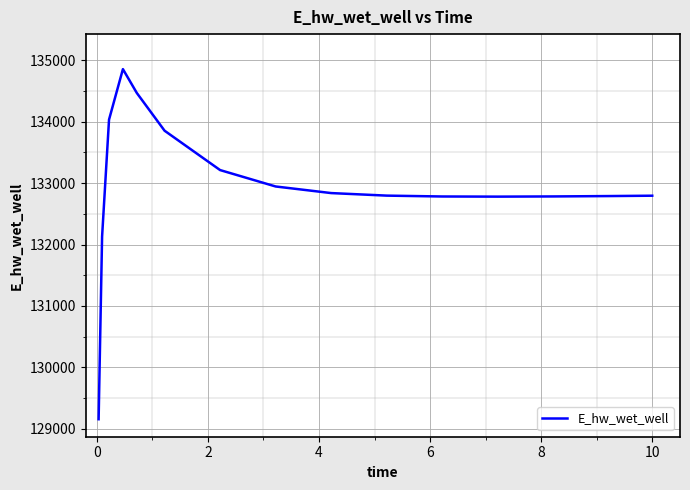

What is the maximum value shown in the chart?

134857.1